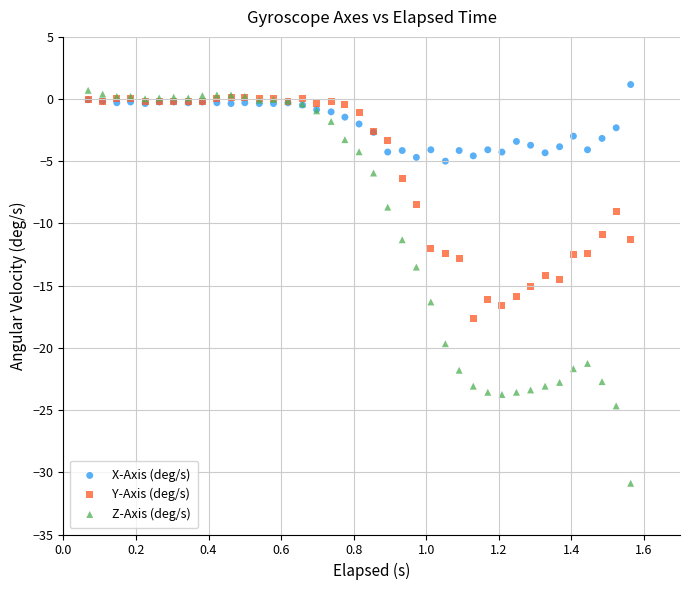

Which series reaches the minimum Y coordinate?

Z-Axis (deg/s)